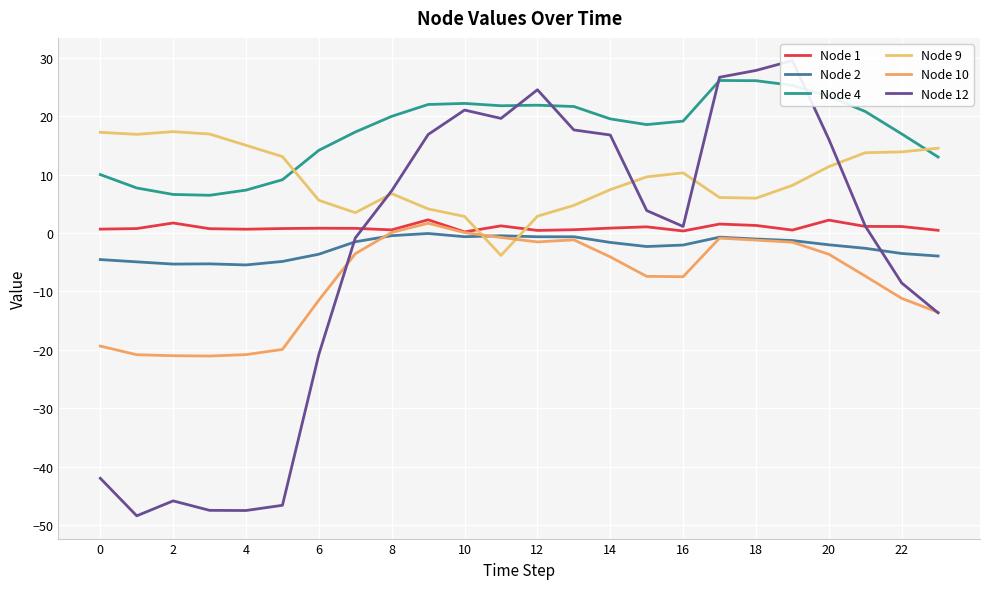

Where is Node 12 nearest to the value -9?

22